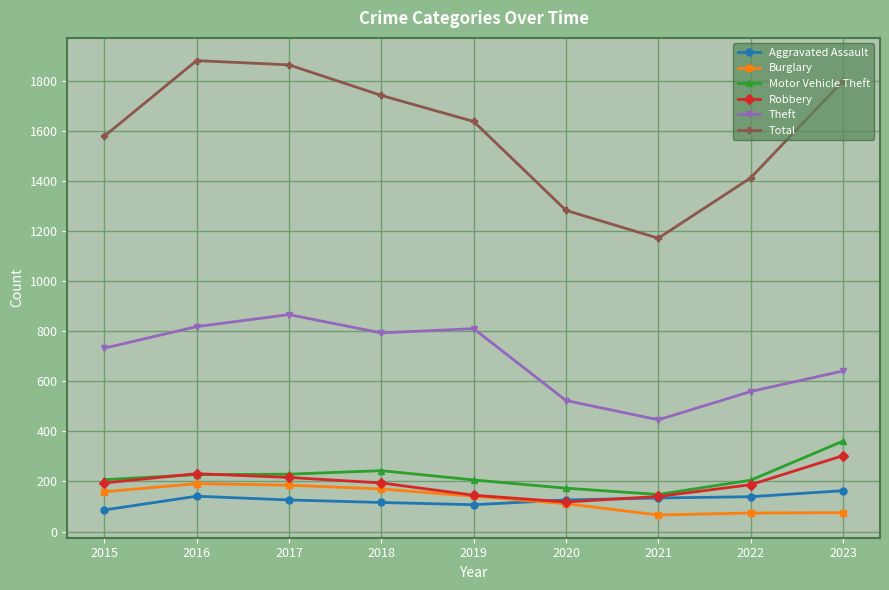

True or false: Motor Vehicle Theft has a value of 173 at 2020.

True